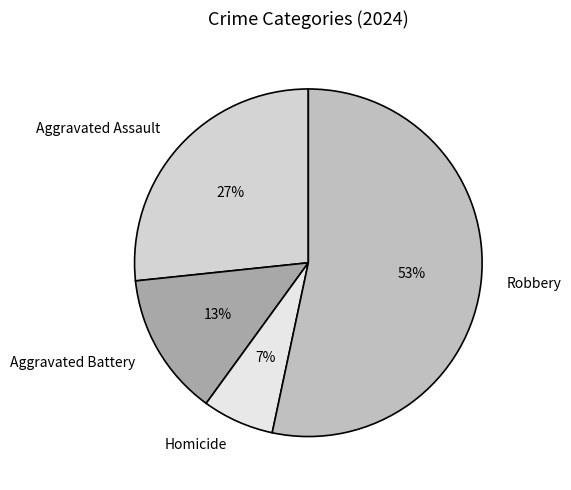

To the nearest percent, what is the average slice percentage?

25%